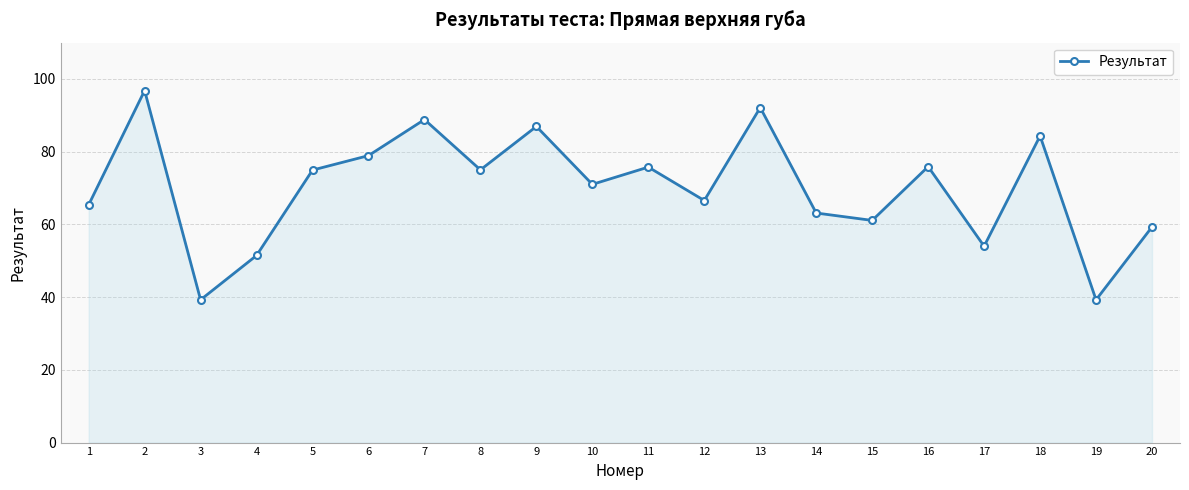

Read the value at 18.

84.3